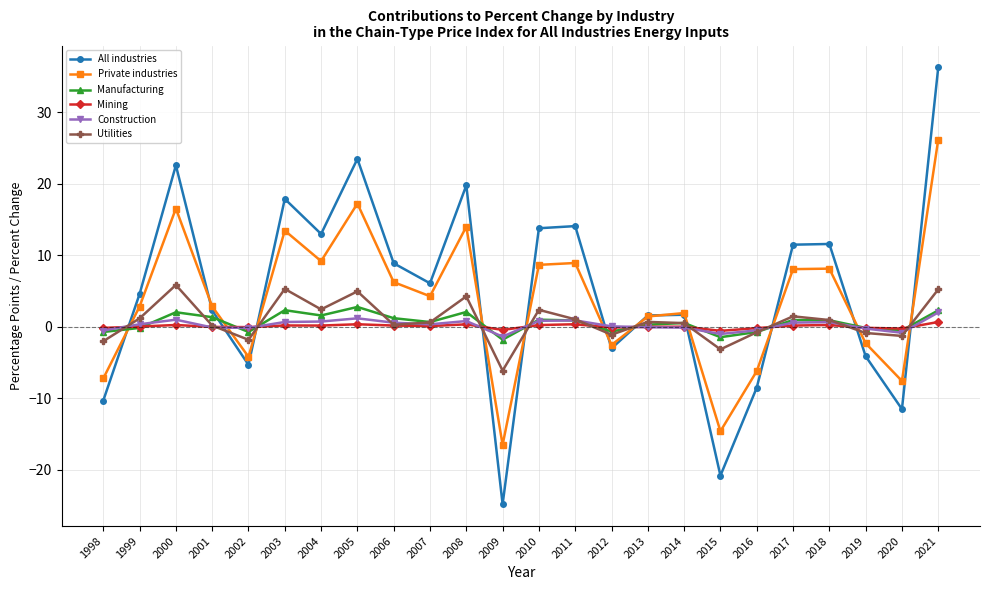

True or false: Utilities has a value of 0.5 at 2014.

True